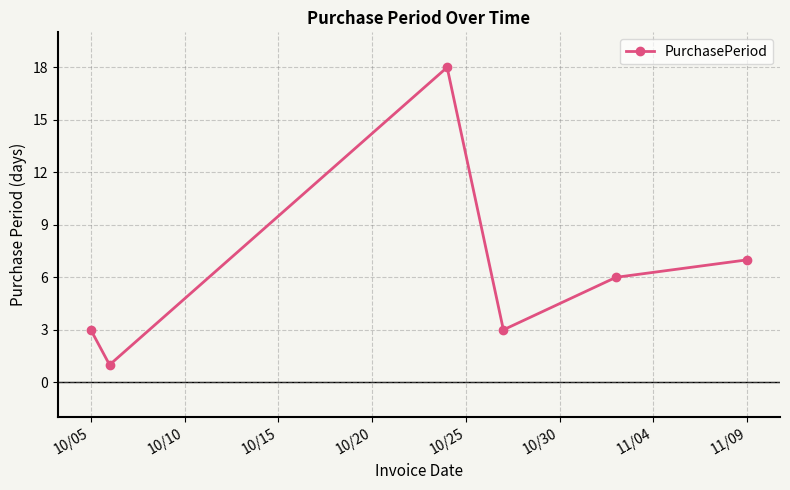

What is the sum of all values?

38